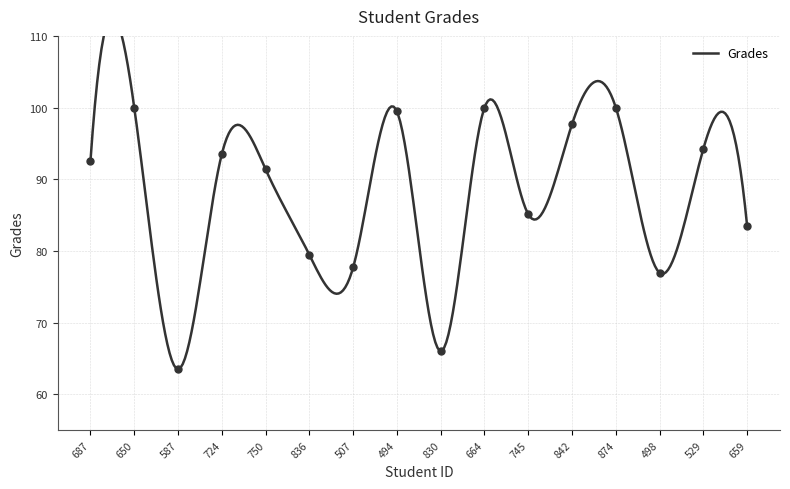

Approximately how many times larger is the value at 498 compared to 507?

1.0